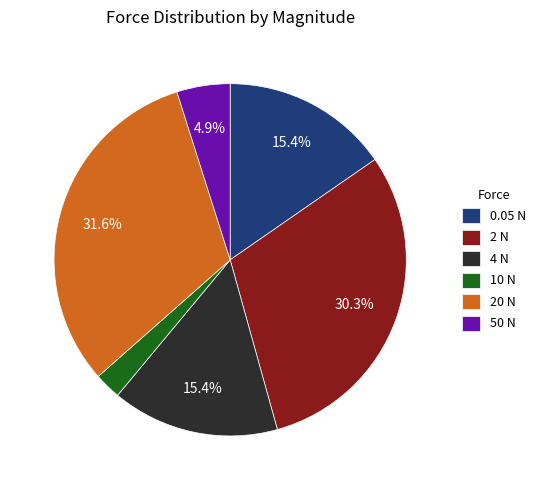

To the nearest percent, what portion does 20 N represent?

32%